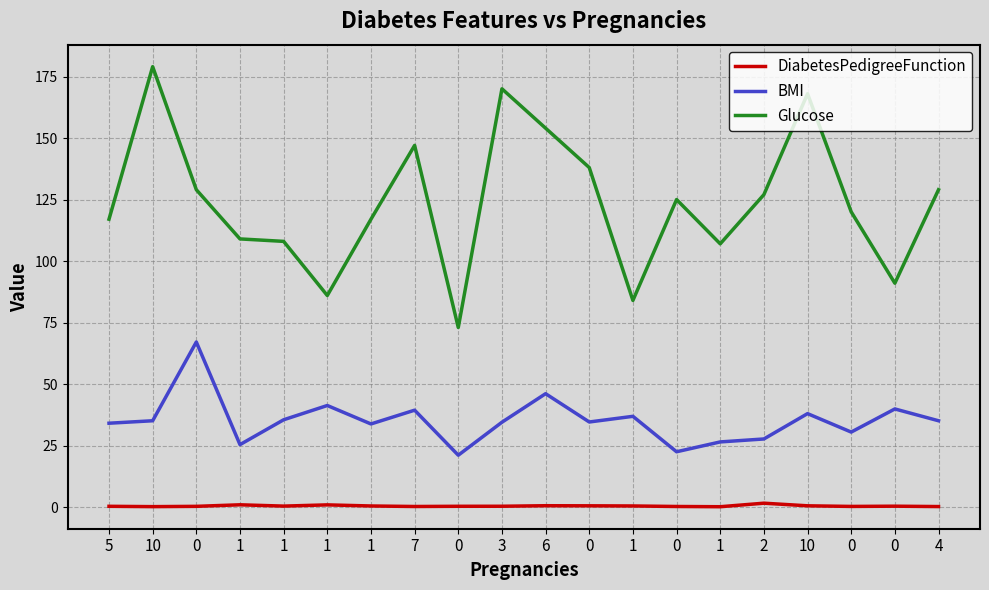

What is the greatest value displayed?

179.0